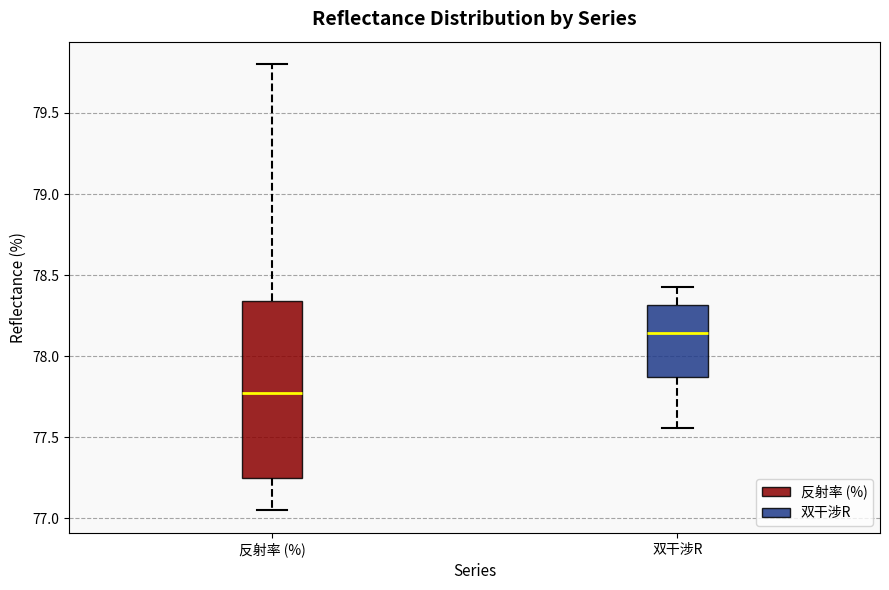

Reading left to right, read every box against the y-axis: the position of its median line, the range the box covers, and the ends of its whiskers. The values are not printed on the chart, so give them approximately, as read against the axis.

反射率 (%): median 77.80, box 77.25 to 78.35, whiskers 77.05 to 79.80
双干涉R: median 78.15, box 77.85 to 78.30, whiskers 77.55 to 78.45